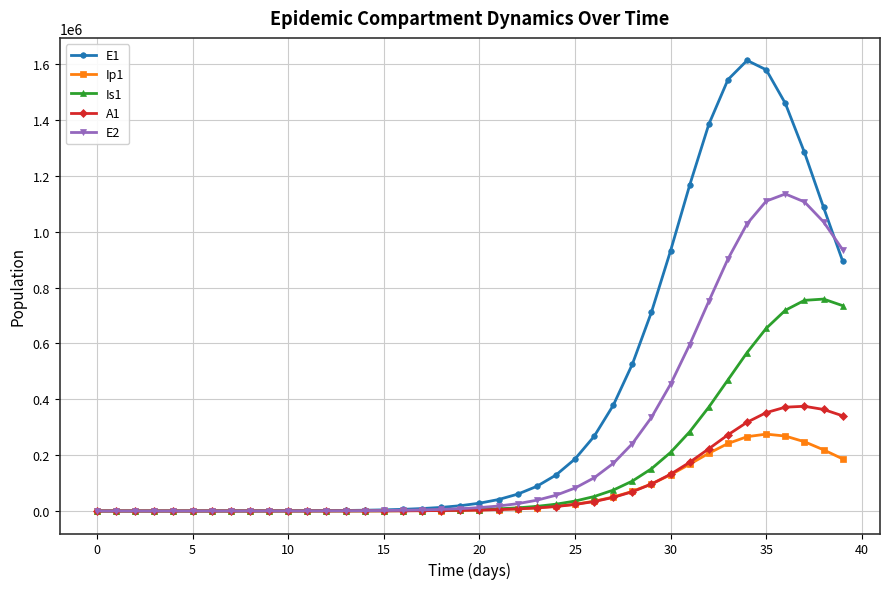

What is the maximum value for Ip1?

275296.3